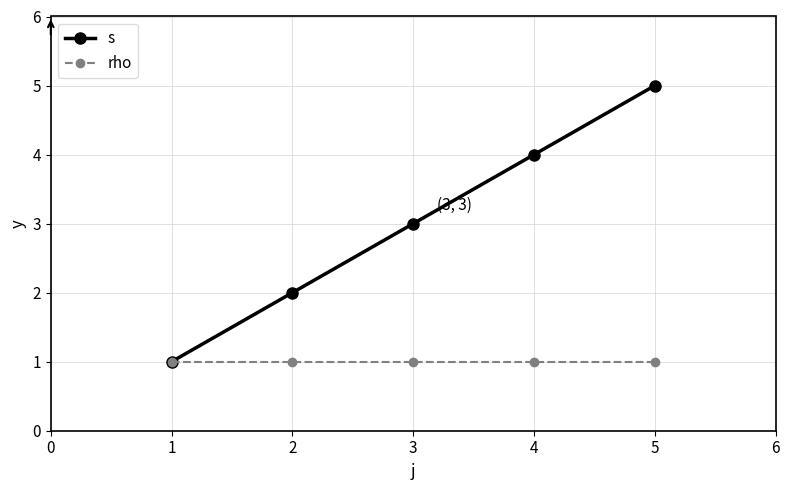

True or false: s has a value of 6 at 4.

False